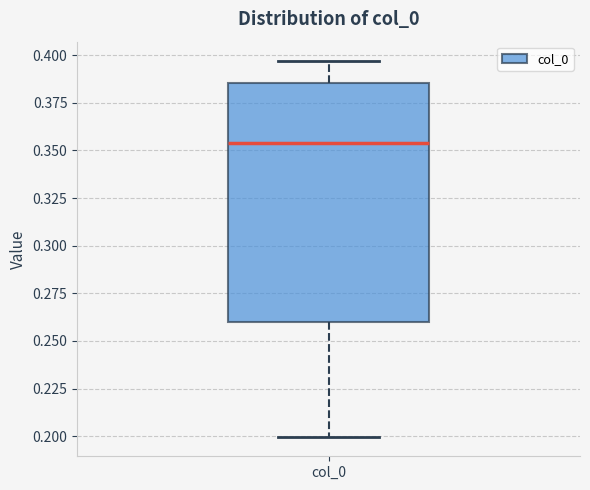

Read this box plot against the y-axis: the position of the median line, the range covered by the box, and the ends of both whiskers. The values are not printed on the chart, so give them approximately, as read against the axis.

median 0.355, box 0.260 to 0.385, whiskers 0.200 to 0.395